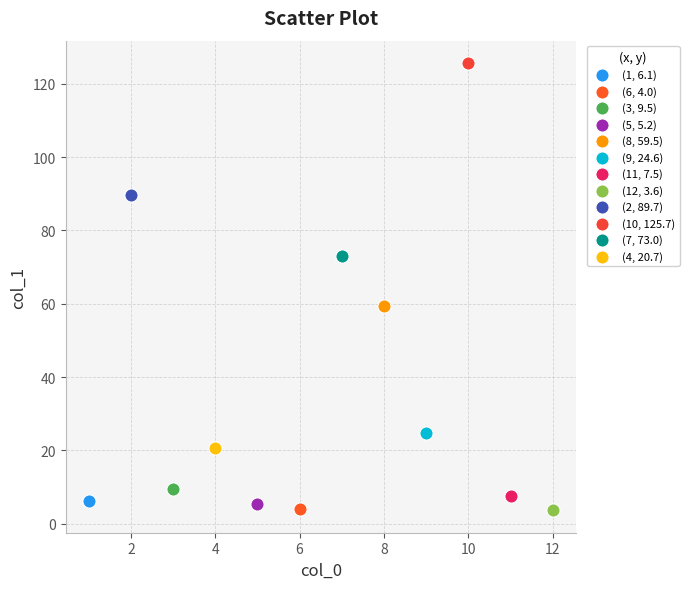

Which series contains the highest Y value?

(10, 125.7)